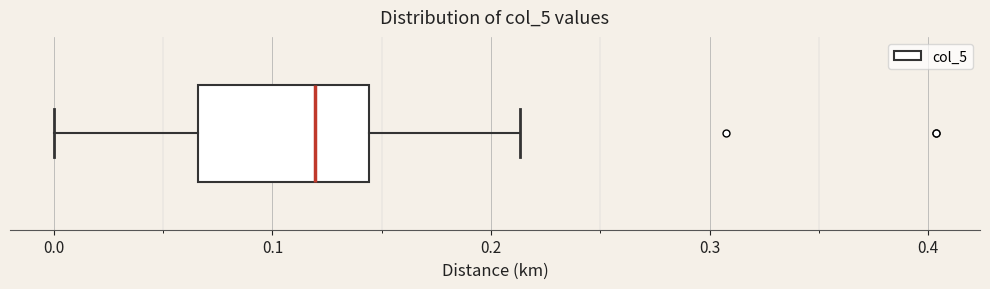

Where is the left edge of the box on the x-axis? The values are not printed on the chart, so give them approximately, as read against the axis.

0.07